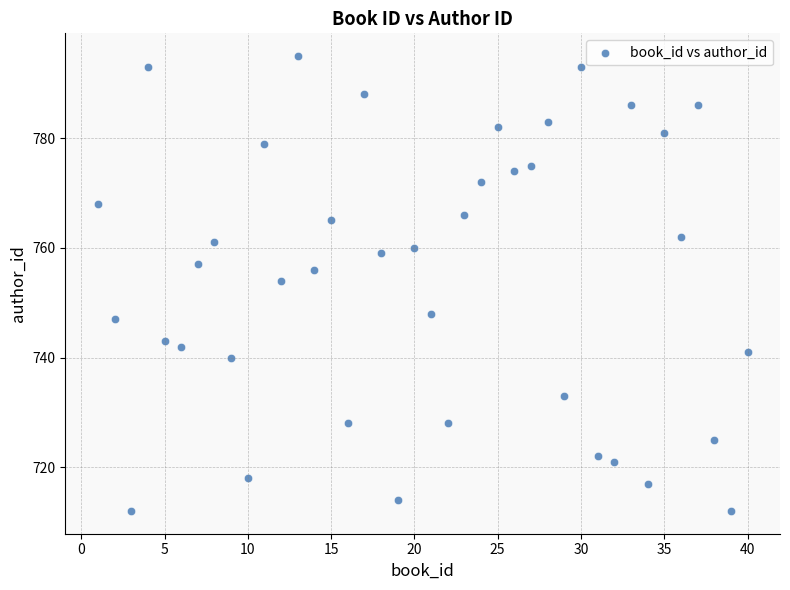

What is the range of X values (max minus min)?

39